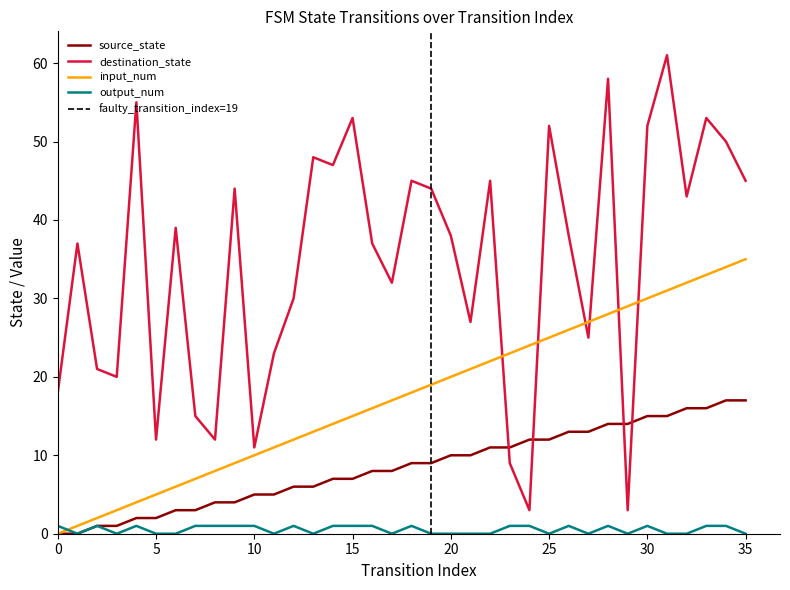

Does the chart have visible grid lines?

No